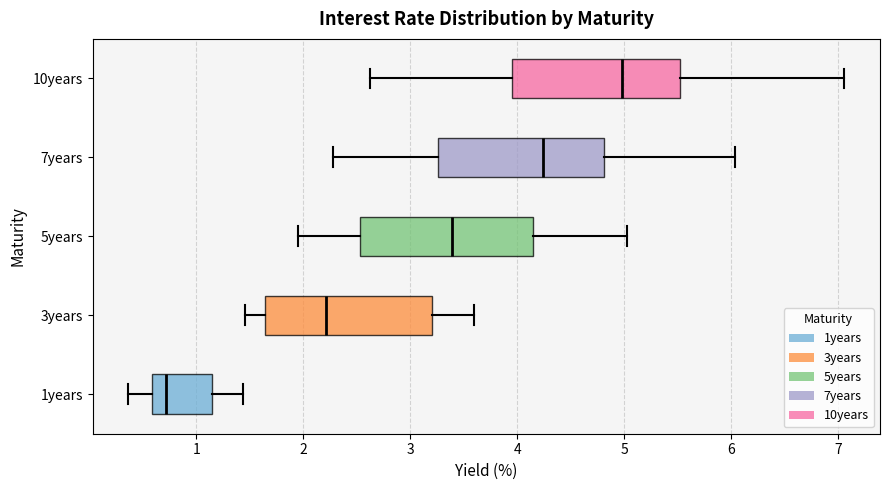

Which box's median line is the furthest to the right?

10years